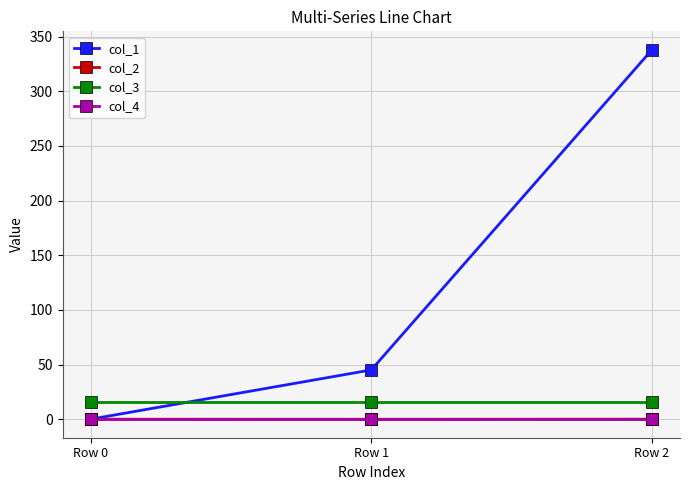

Which series has the largest range (max minus min)?

col_1